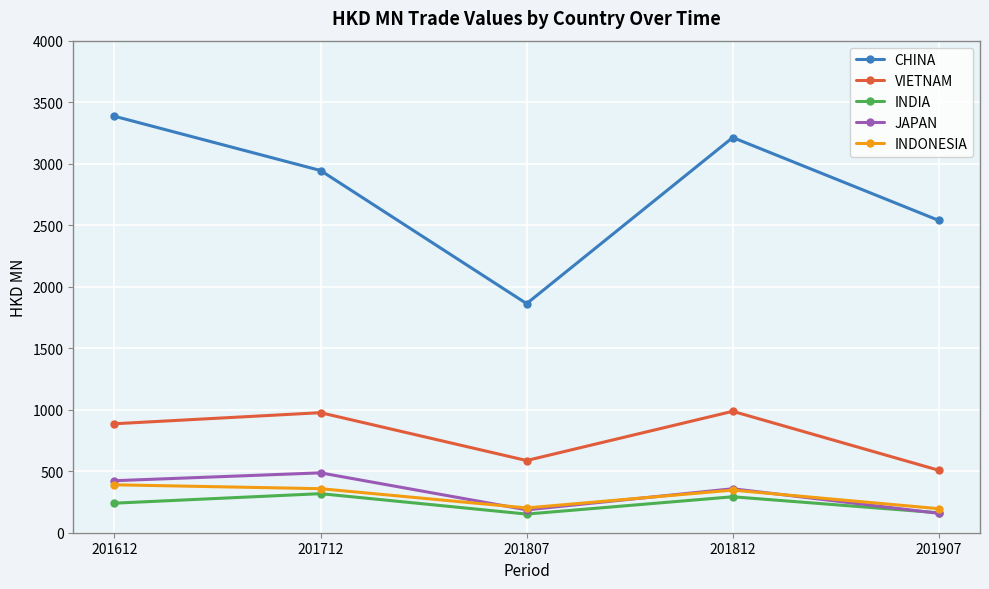

Does the chart have visible grid lines?

Yes